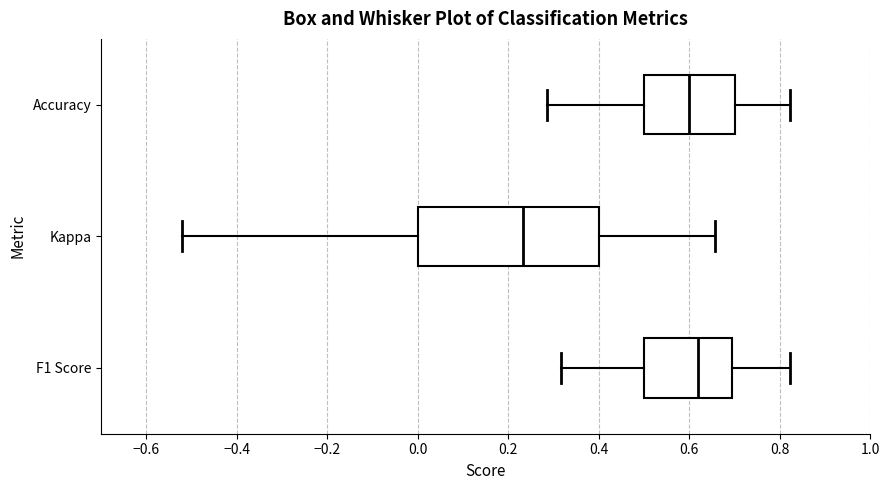

Reading bottom to top, read every box against the x-axis: the position of its median line, the range the box covers, and the ends of its whiskers. The values are not printed on the chart, so give them approximately, as read against the axis.

F1 Score: median 0.62, box 0.50 to 0.70, whiskers 0.32 to 0.82
Kappa: median 0.24, box 0.00 to 0.40, whiskers -0.52 to 0.66
Accuracy: median 0.60, box 0.50 to 0.70, whiskers 0.28 to 0.82